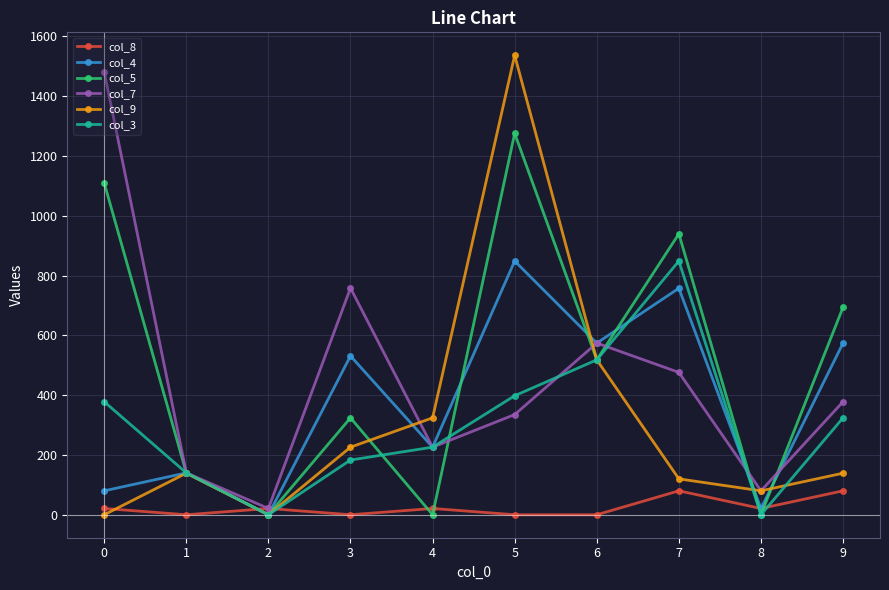

What is the difference between the col_8 values at 7 and 8?

59.0